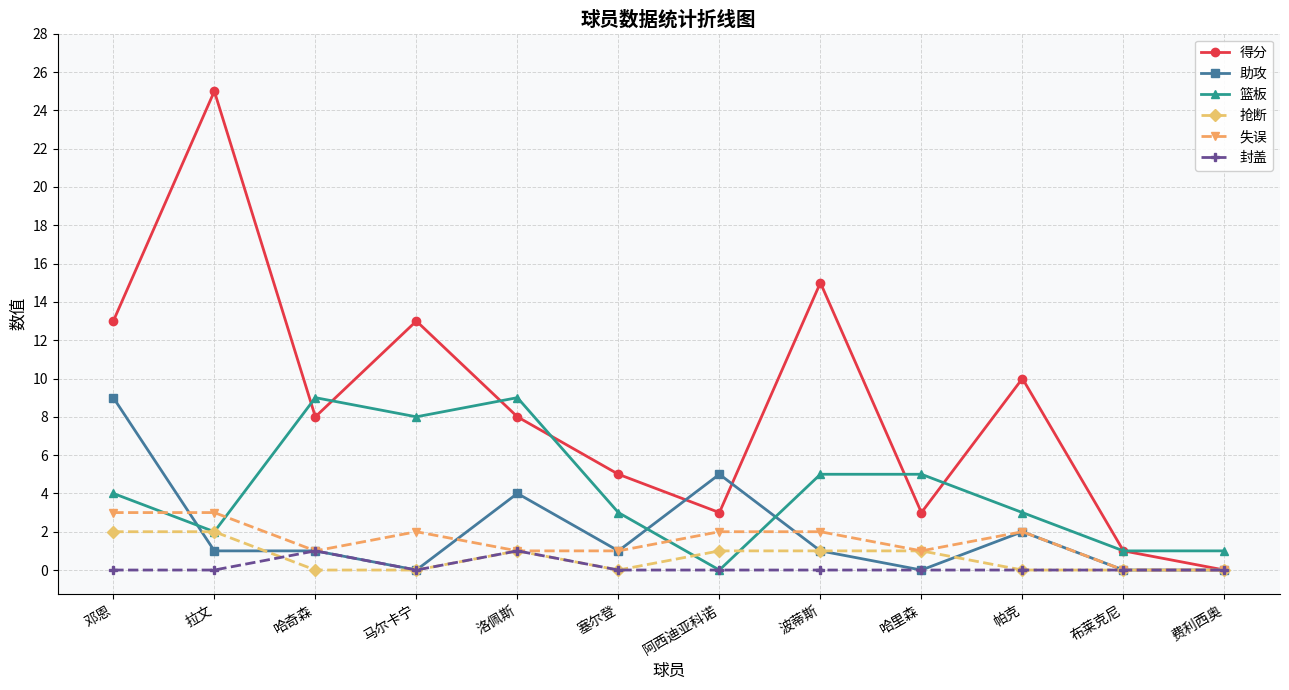

Which series changed the most between 邓恩 and 马尔卡宁?

助攻